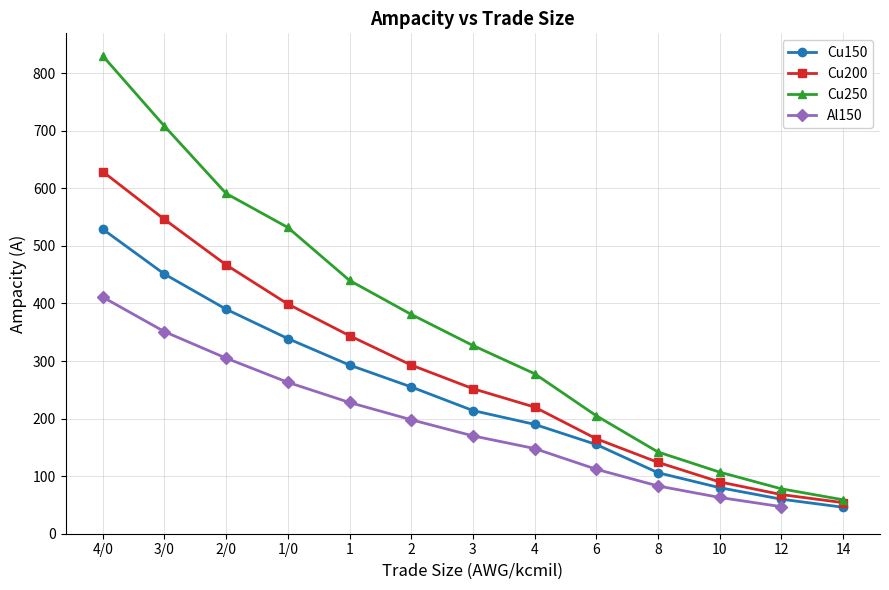

True or false: Cu150 has more than 0 points higher than both neighbors.

False